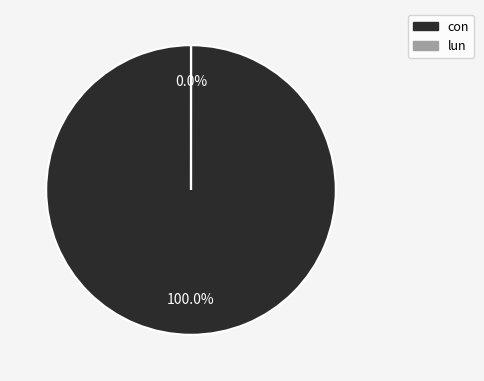

To the nearest percent, what is the average slice percentage?

50%